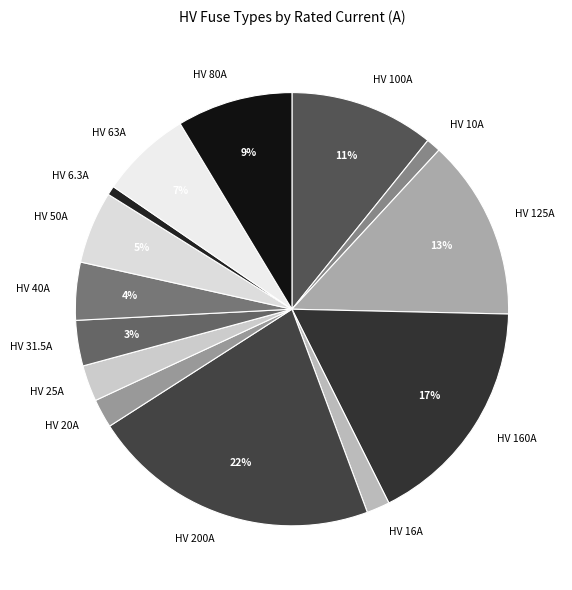

Is it true that HV 6.3A is 1% of the pie?

True